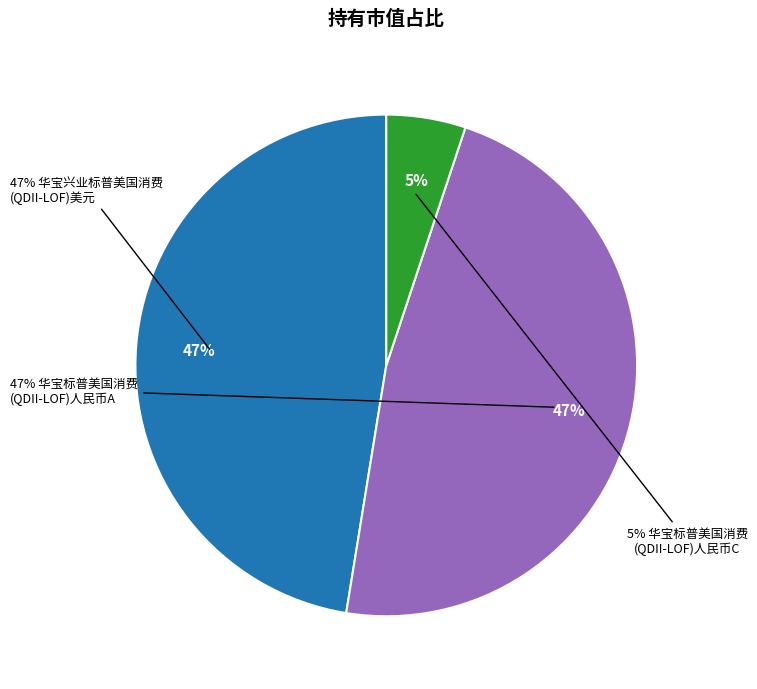

To the nearest percent, what is the difference between the largest and smallest slice percentages?

42%